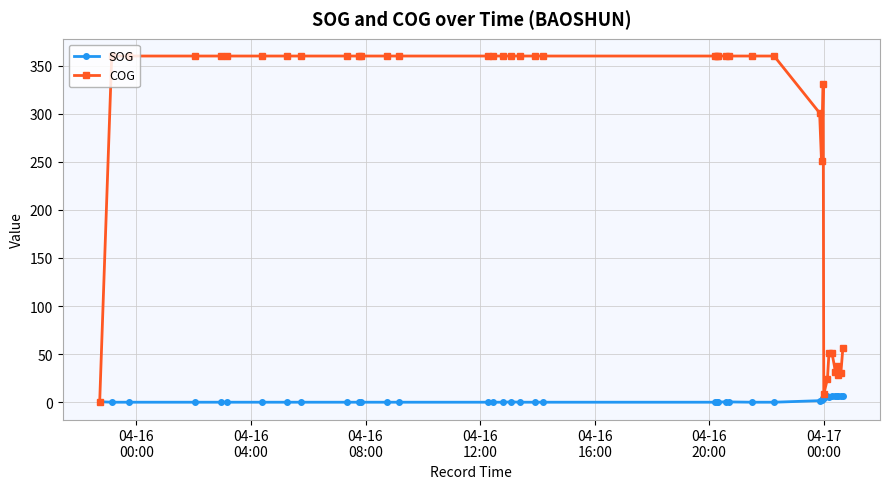

Which series ends up on top after the final intersection of SOG and COG?

COG